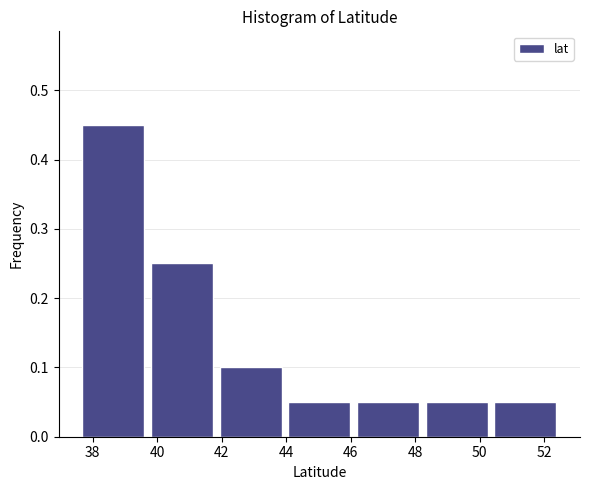

How tall is the bar that spans 46.2 to 48.4 on the x-axis? Neither the bar edges nor the heights are printed on the chart, so give them approximately, as read against the axes.

0.05